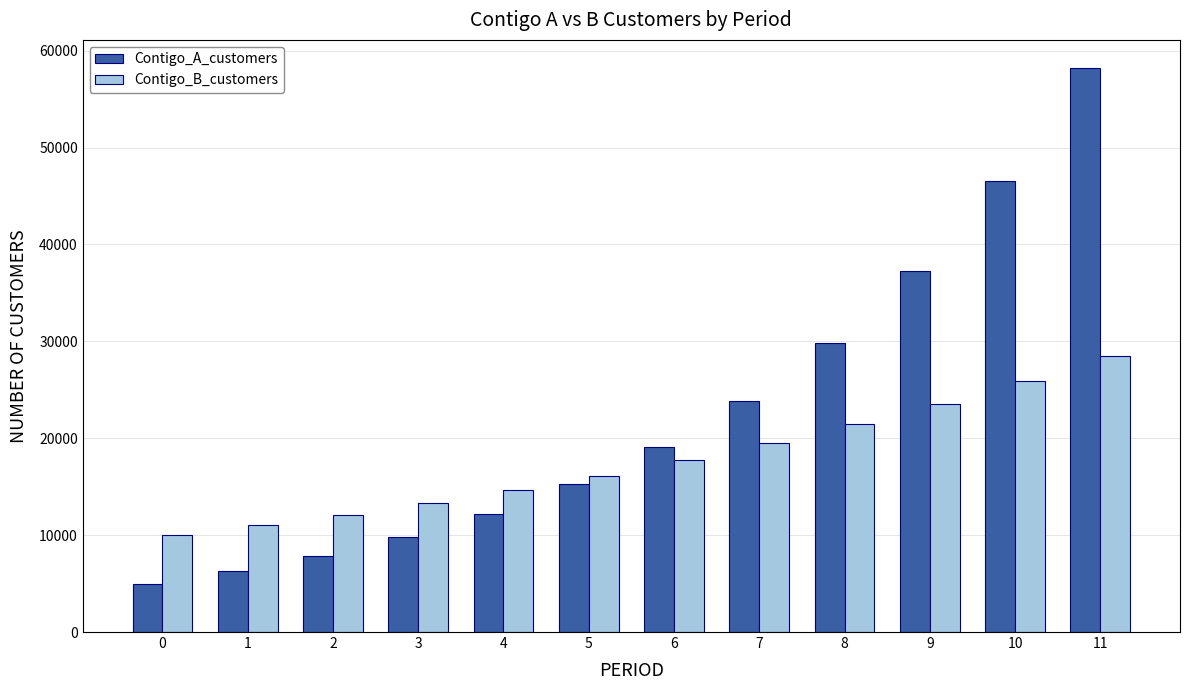

What is the sum of the Contigo_A_customers values at 8 and 3?

39567.9